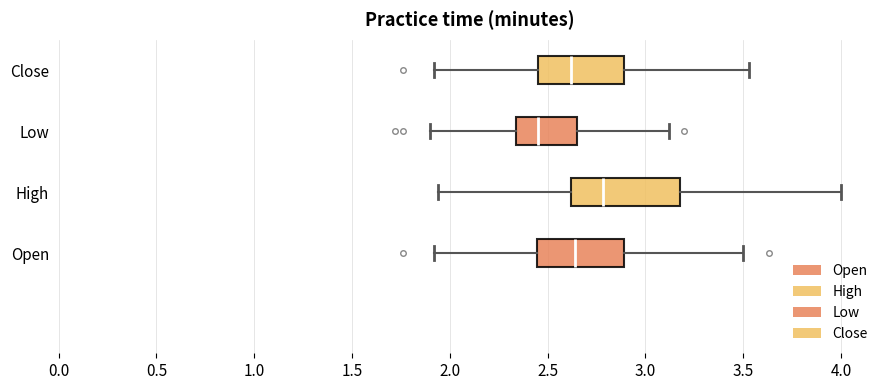

Which box is the widest, from its left edge to its right edge?

High